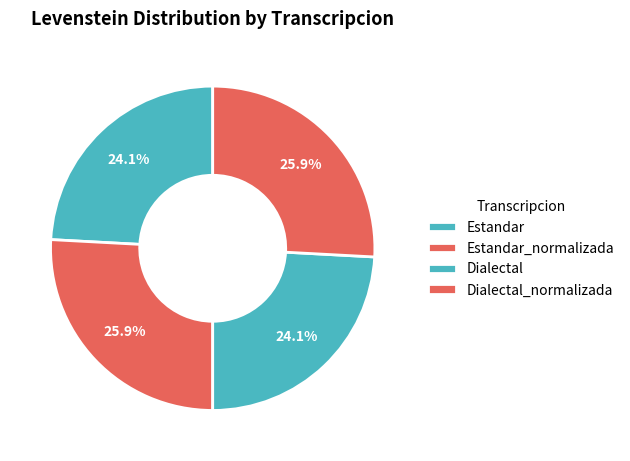

How many segments does this pie chart have?

4